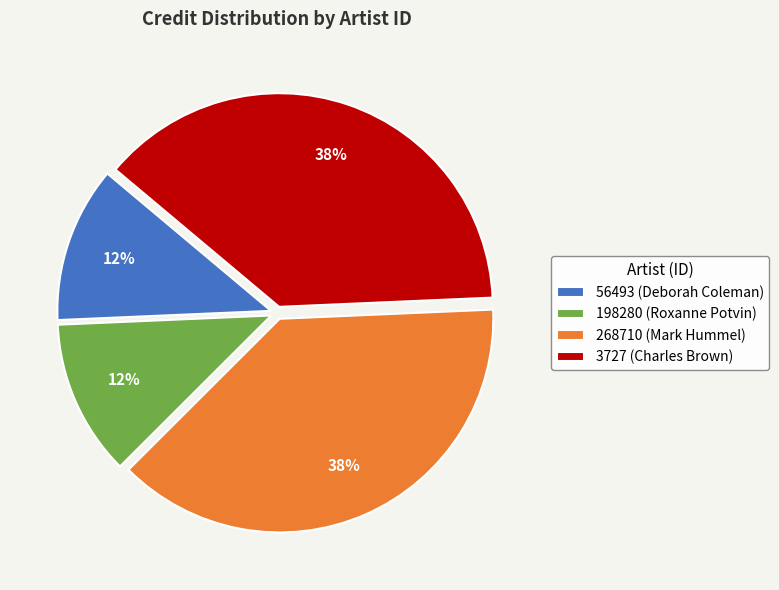

To the nearest percent, what is the combined percentage of 56493 (Deborah Coleman) and 3727 (Charles Brown)?

50%